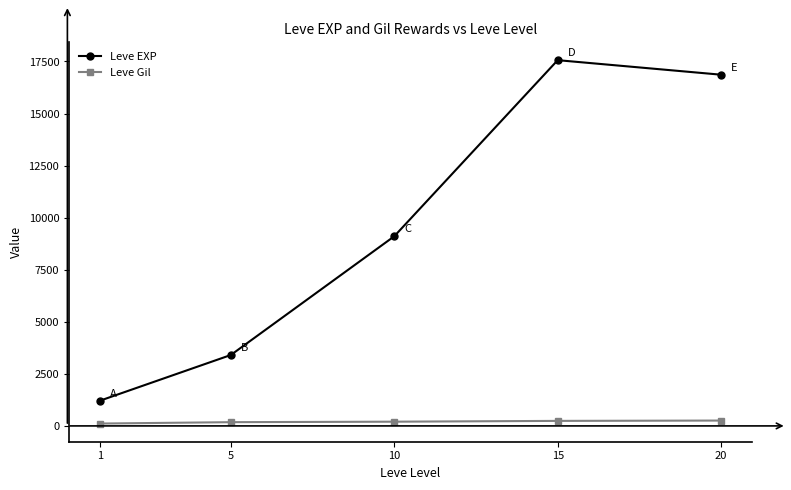

True or false: Leve EXP and Leve Gil intersect in this chart.

False